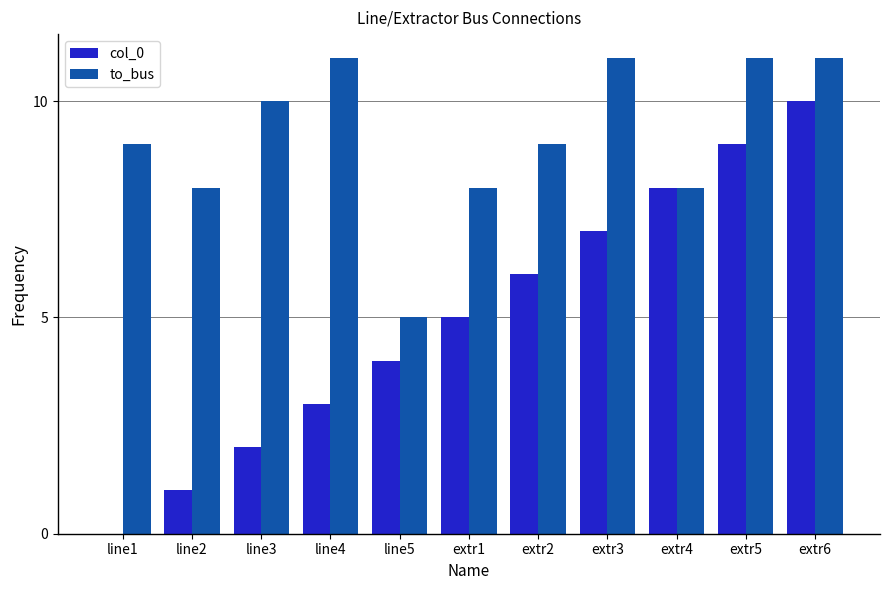

How many col_0 values are between 2 and 8?

7